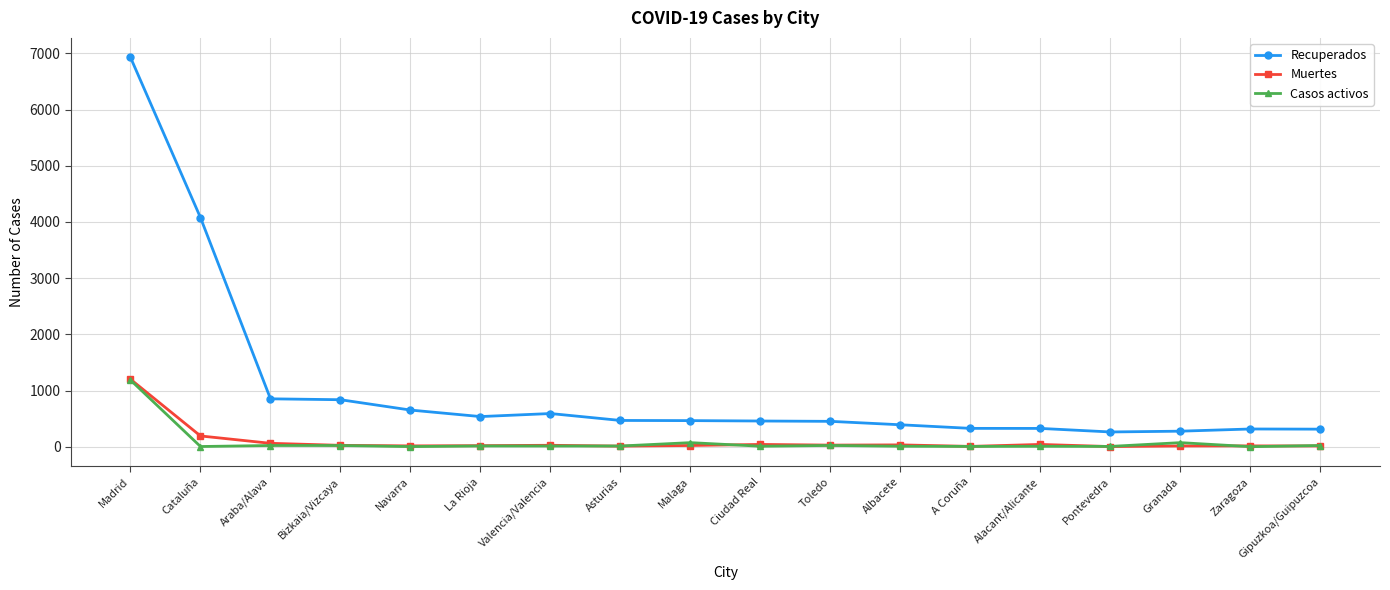

What is the total value across all series at Gipuzkoa/Guipuzcoa?

346